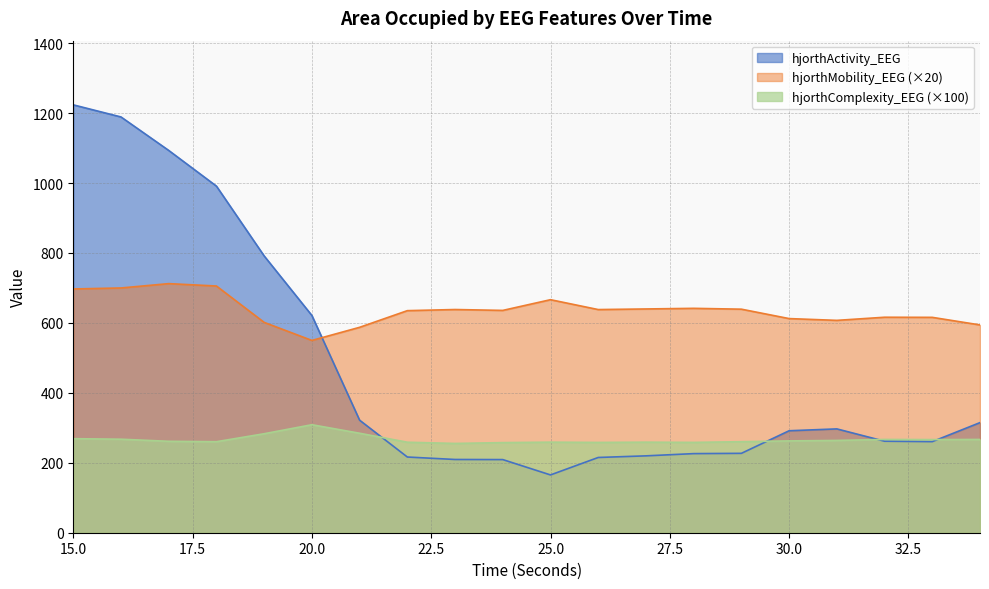

At which label is hjorthActivity_EEG closest to 694?

20.0